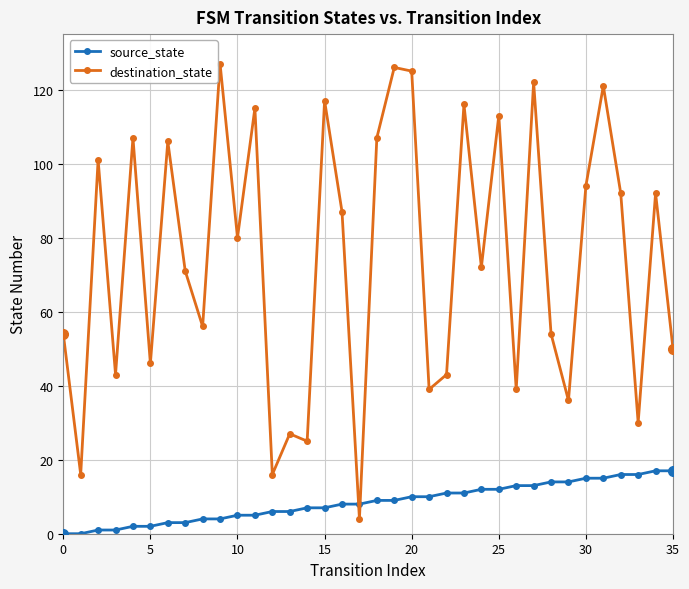

How many distinct data groups are displayed?

2